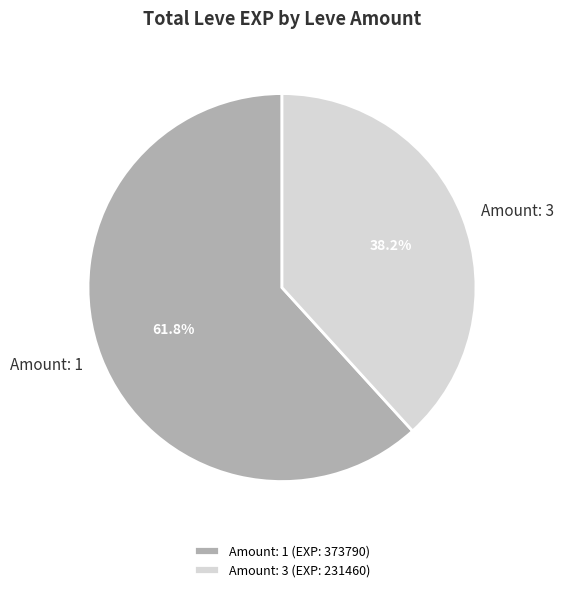

How many slices are in this pie chart?

2